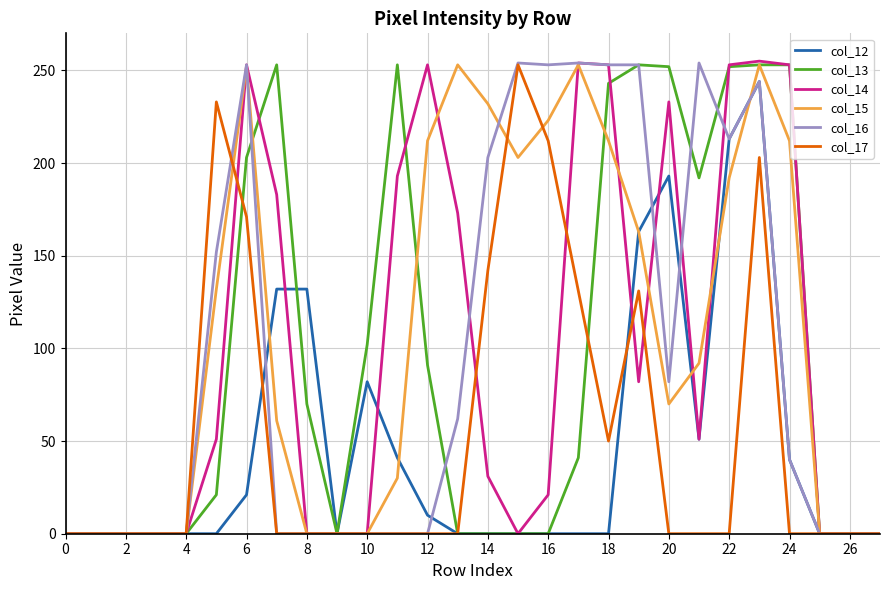

What is the highest value of the col_17 series?

253